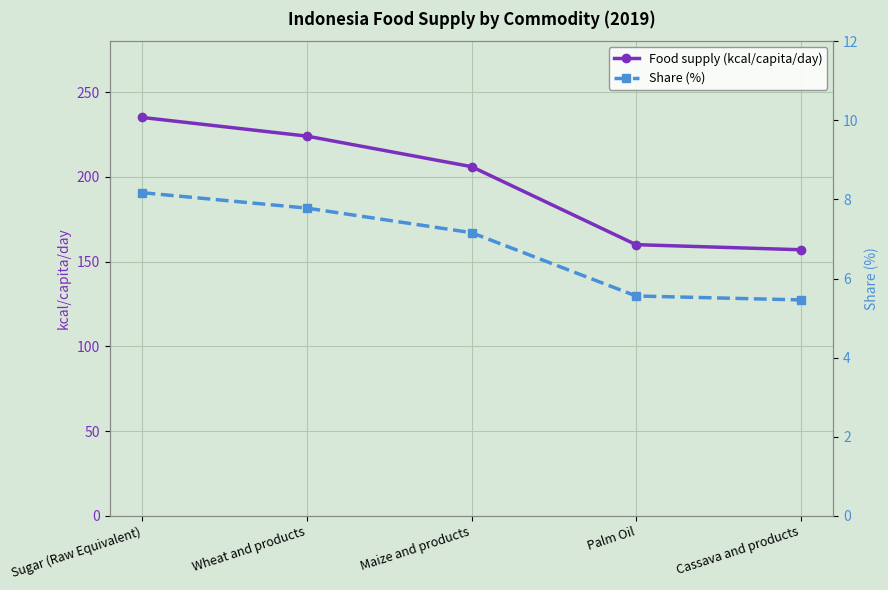

The Food supply (kcal/capita/day) series shows 357.3 at Wheat and products. True or false?

False